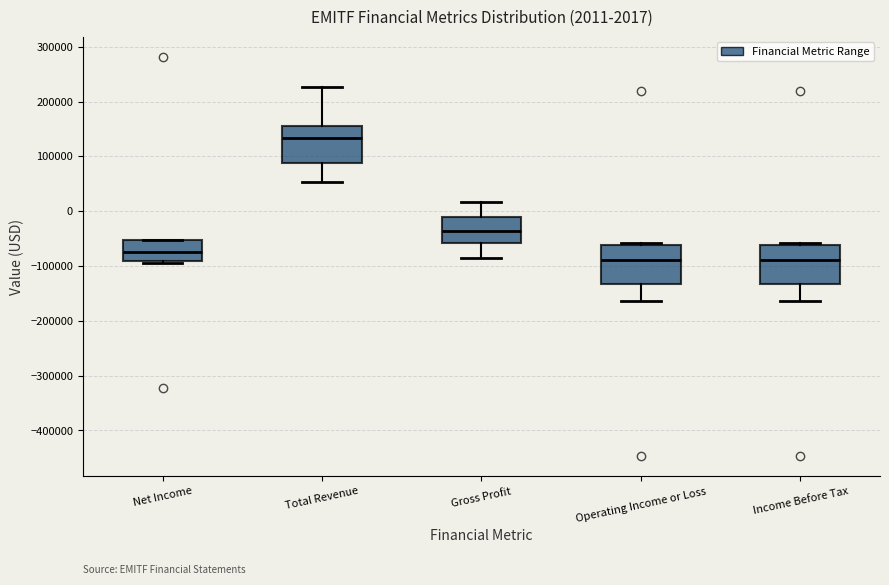

Which box's median line is the highest?

Total Revenue